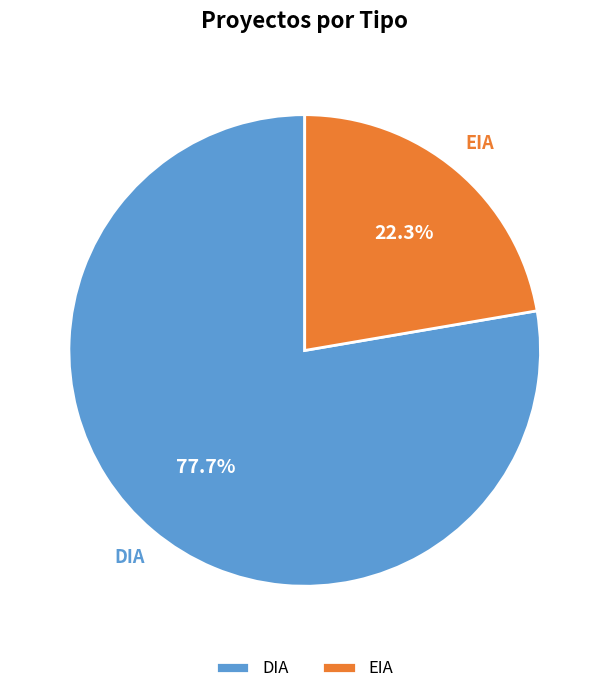

Is the sum of DIA and EIA greater than half?

Yes